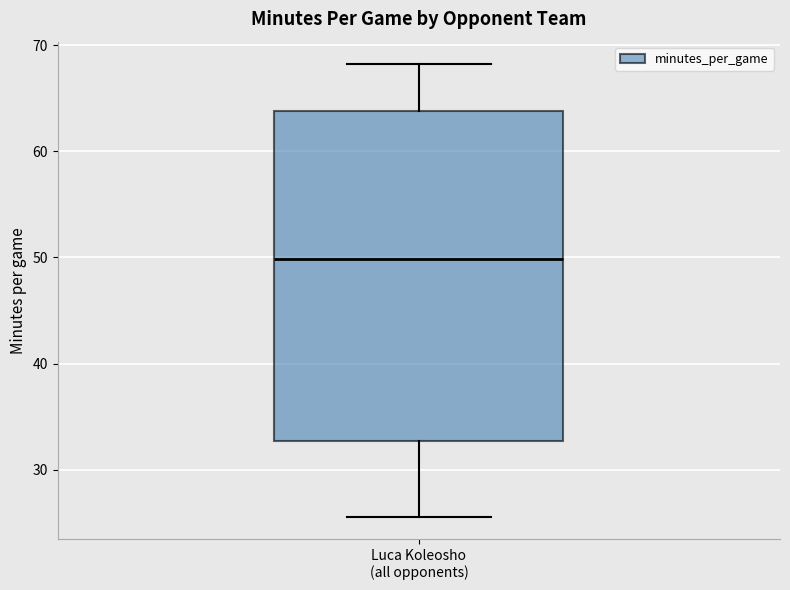

Where does the median line of the box for Luca Koleosho (all opponents) sit on the y-axis? The values are not printed on the chart, so give them approximately, as read against the axis.

50